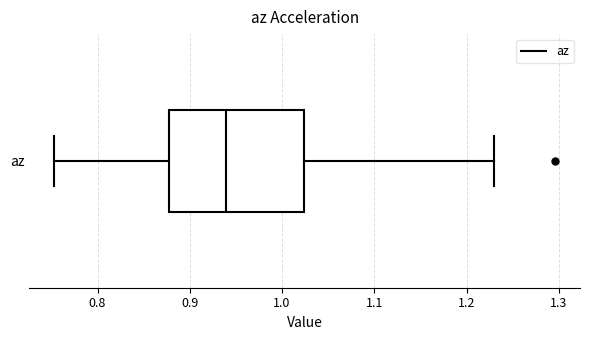

Where does the left whisker of the box for az end on the x-axis? The values are not printed on the chart, so give them approximately, as read against the axis.

0.75